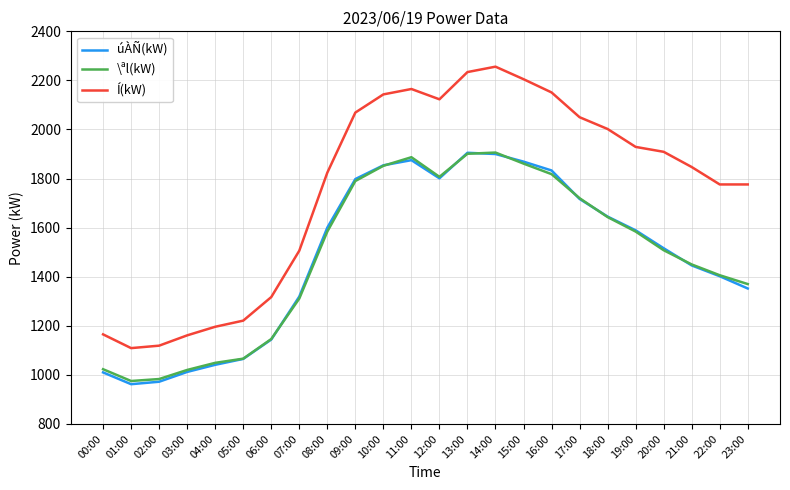

Is this an area chart (filled region under the line)?

No